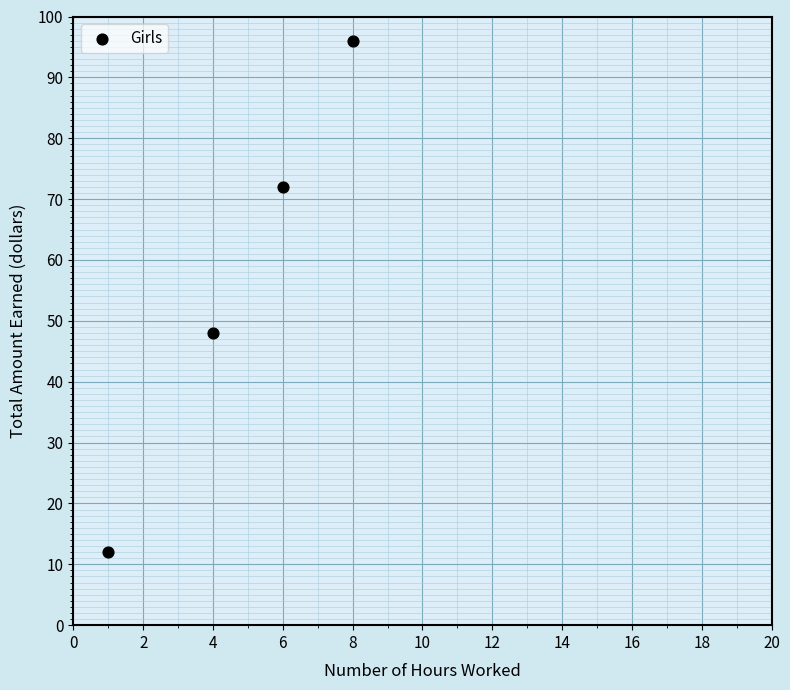

What Y value in the scatter plot is closest to 54?

48